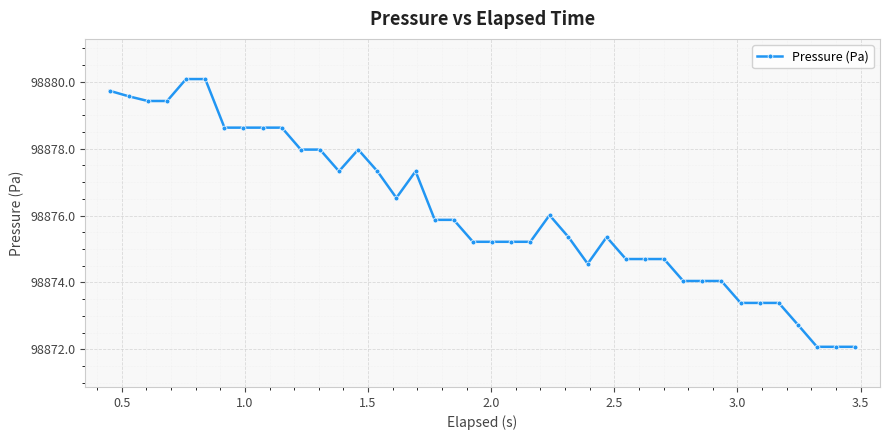

What is the value of the 35th point from the left?

98873.4